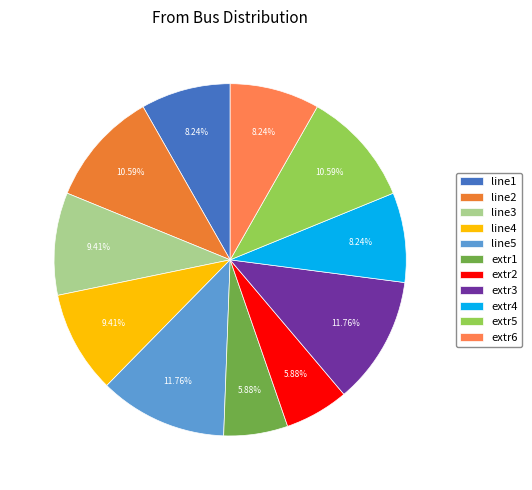

Is the sum of line5 and extr3 greater than half?

No